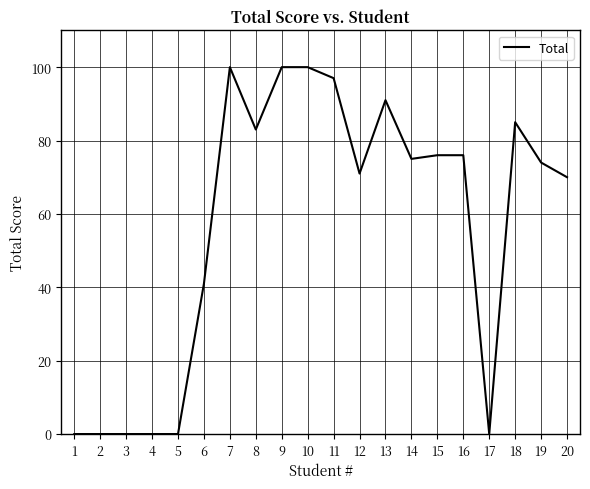

What is the difference between the values at 8 and 2?

83